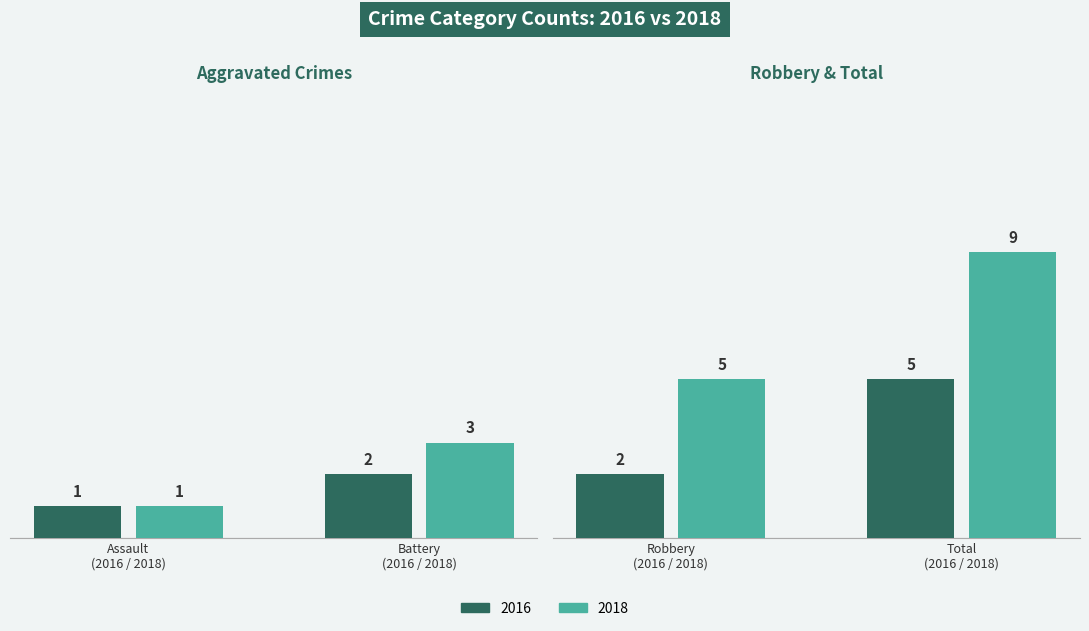

Is it true that Aggravated Battery equals 2 at 2016?

True